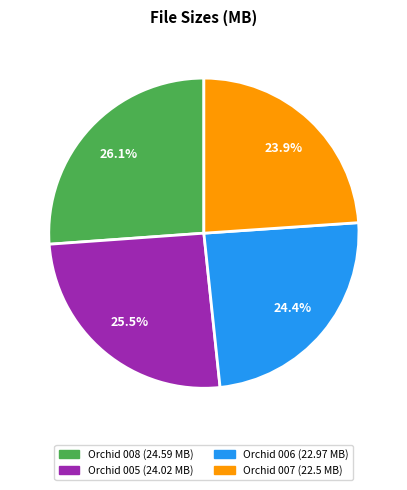

Does any single category account for the majority?

No